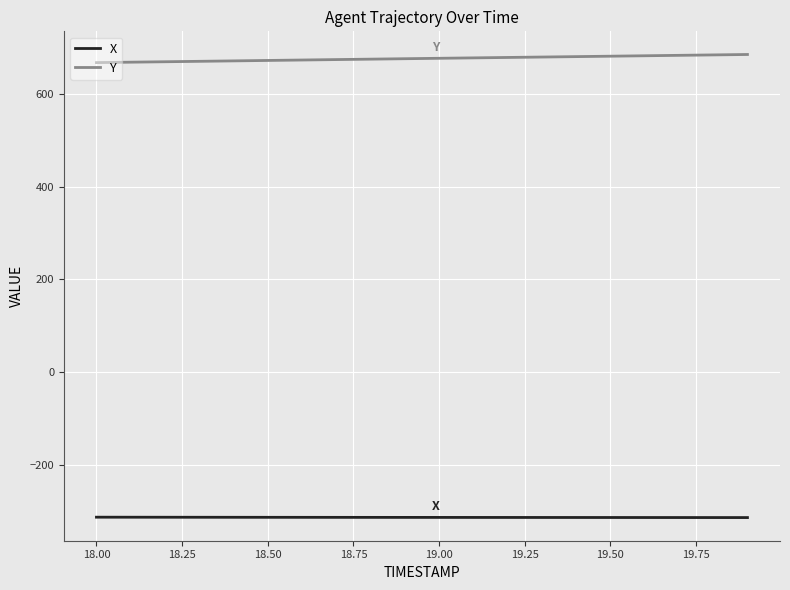

What is the lowest value of the X series?

-314.1